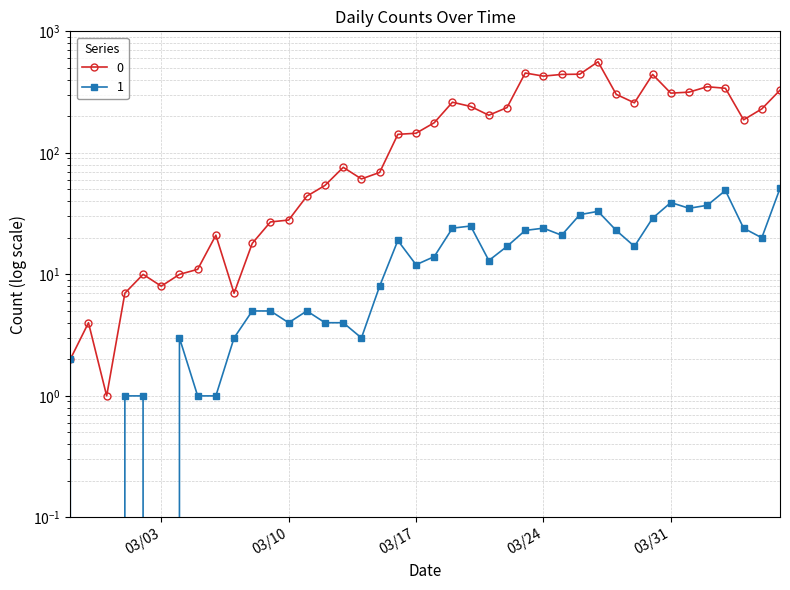

Rank the series by their maximum value, from highest to lowest.

0, 1